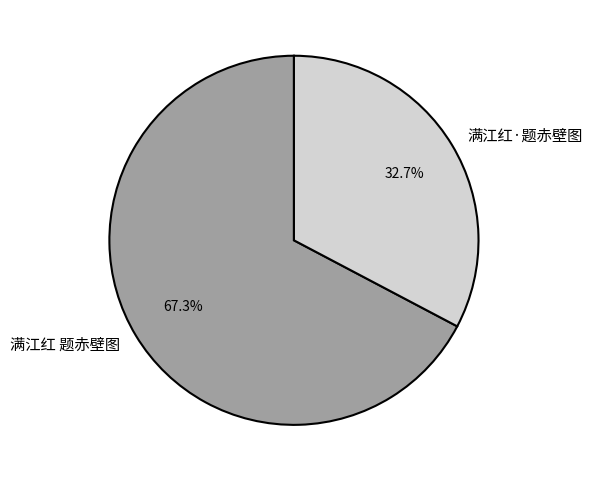

Is there a majority slice in this chart?

Yes